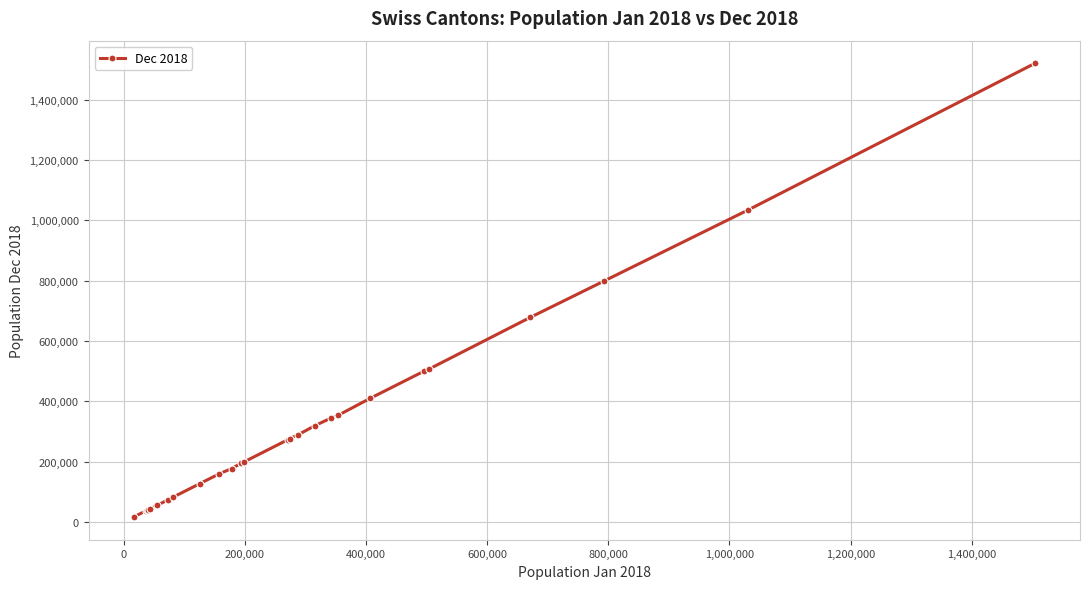

What is the difference between the maximum and minimum values?

1504823